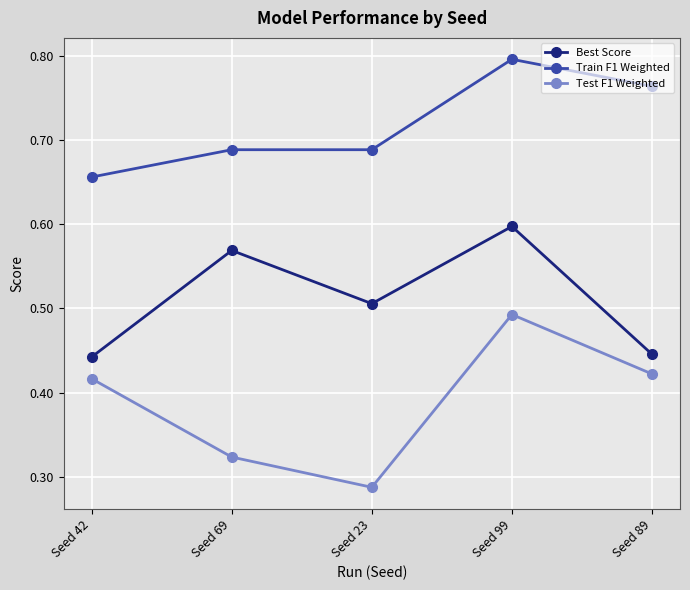

True or false: Best Score and Test F1 Weighted intersect in this chart.

False